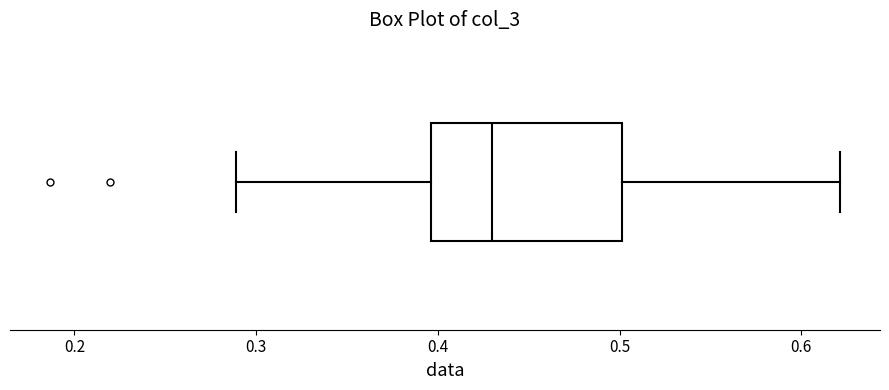

Where does the left whisker of the box end on the x-axis? The values are not printed on the chart, so give them approximately, as read against the axis.

0.29